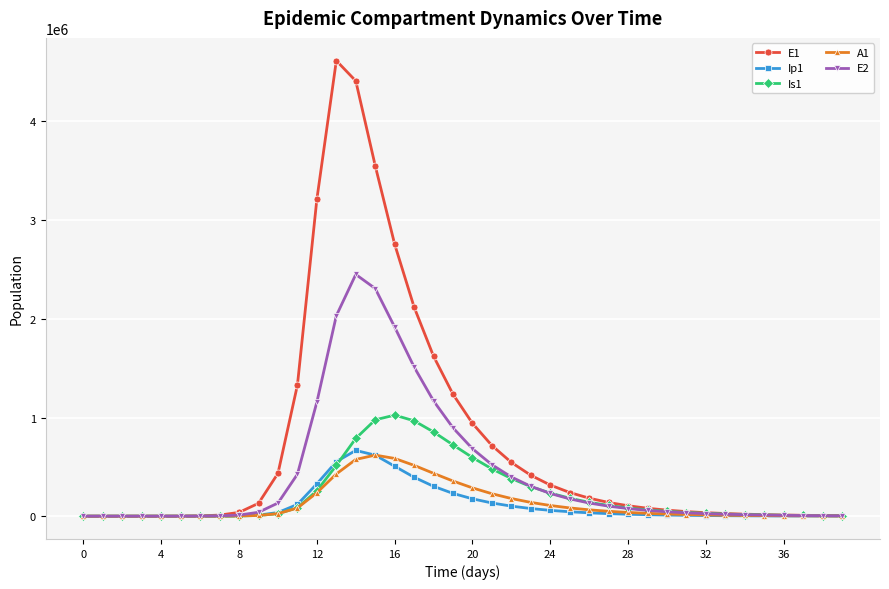

Which series has the largest total across all categories?

E1